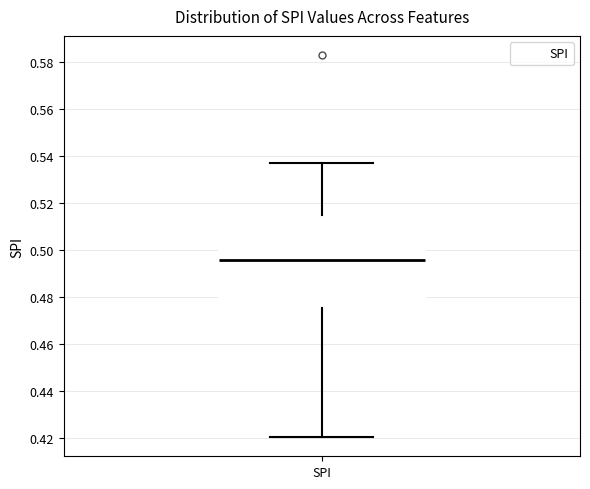

Where is the lower edge of the box for SPI on the y-axis? The values are not printed on the chart, so give them approximately, as read against the axis.

0.476